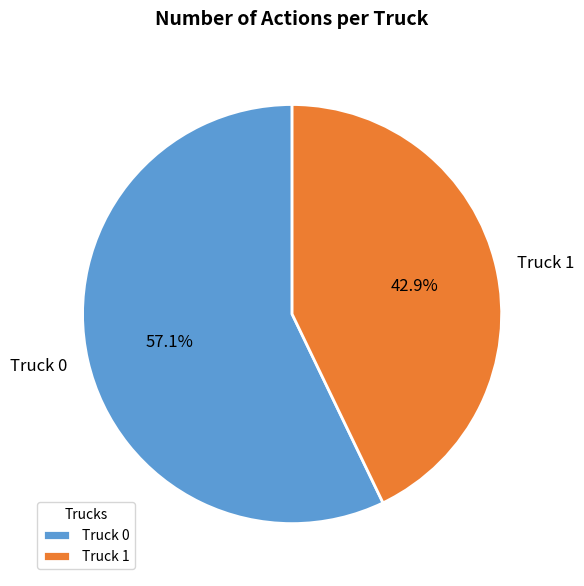

Which slice represents more than half of the pie?

Truck 0